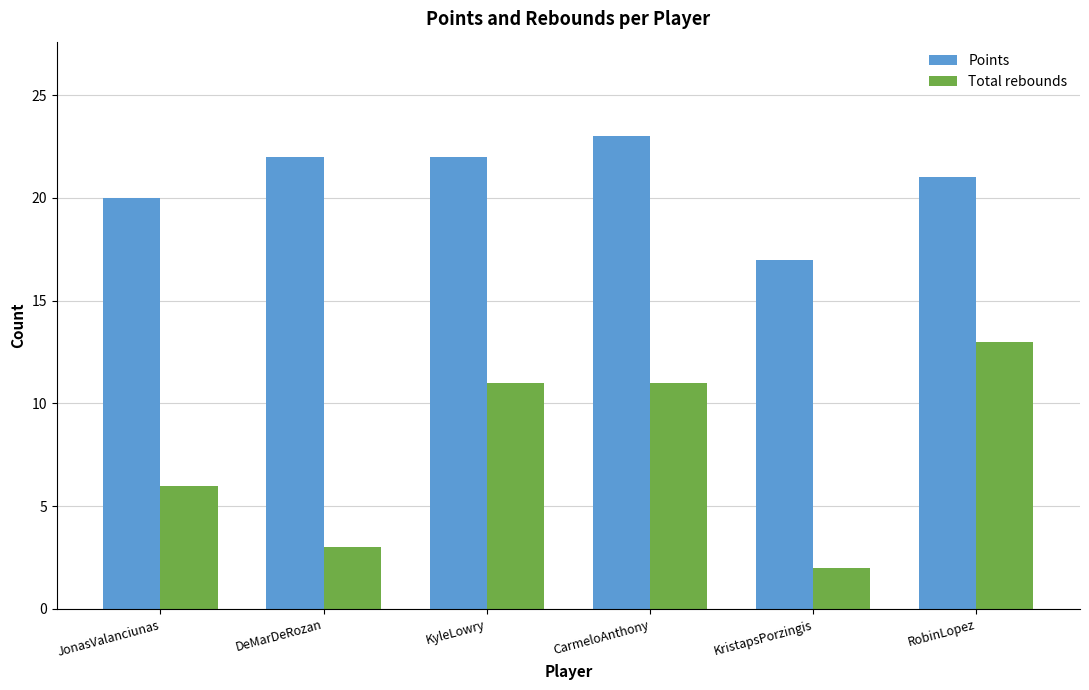

Reading right to left, extract all data points from this chart.

Points: RobinLopez=21	KristapsPorzingis=17	CarmeloAnthony=23	KyleLowry=22	DeMarDeRozan=22	JonasValanciunas=20
Total rebounds: RobinLopez=13	KristapsPorzingis=2	CarmeloAnthony=11	KyleLowry=11	DeMarDeRozan=3	JonasValanciunas=6